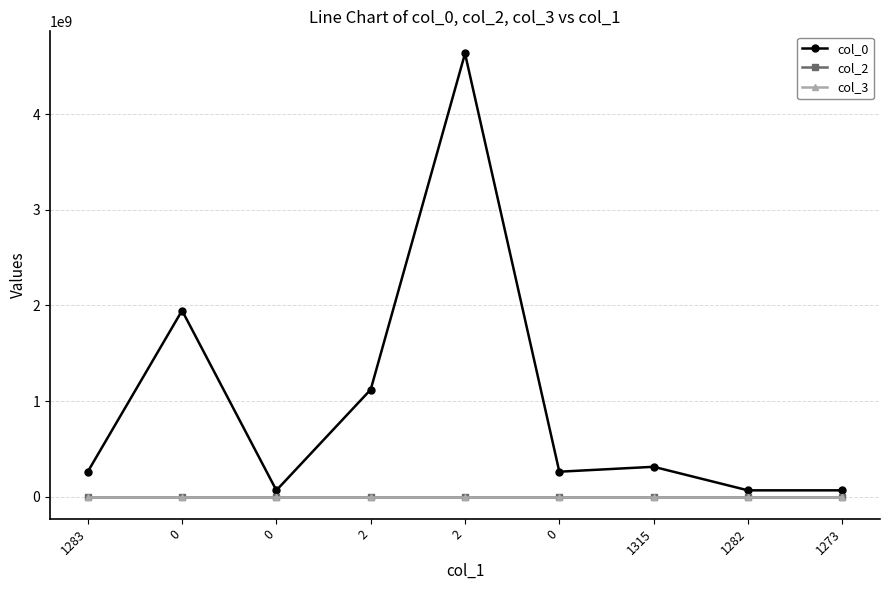

Which series has the largest range (max minus min)?

col_0